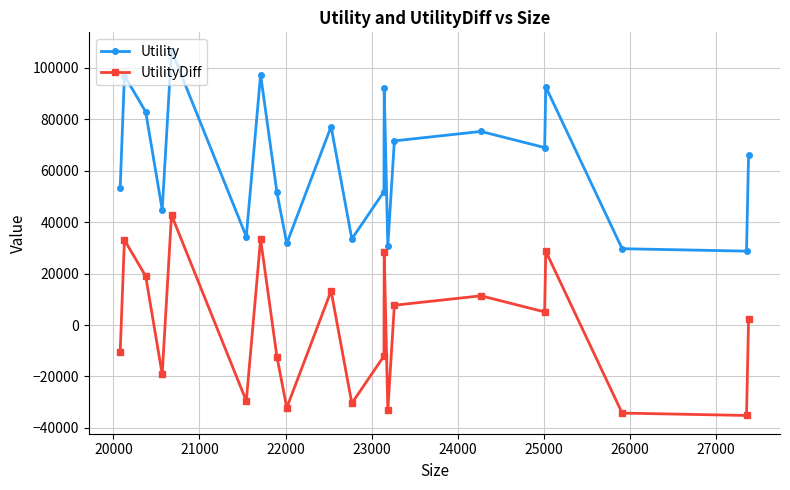

What is the value of the Utility point at the 4th from the left?

44769.6